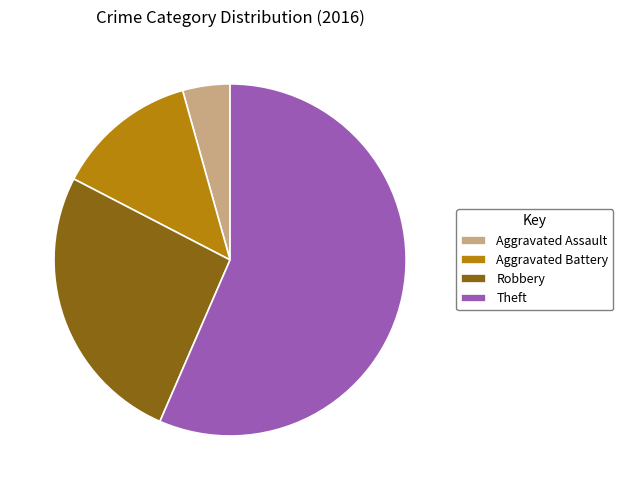

Does Robbery represent more than half of the total?

No